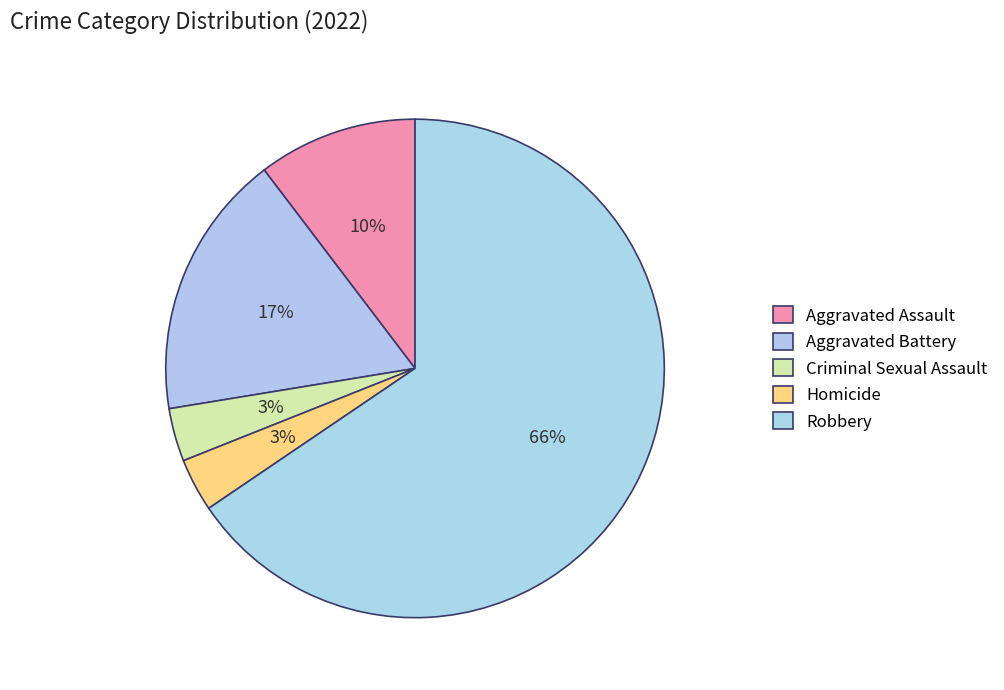

How many slices are in this pie chart?

5